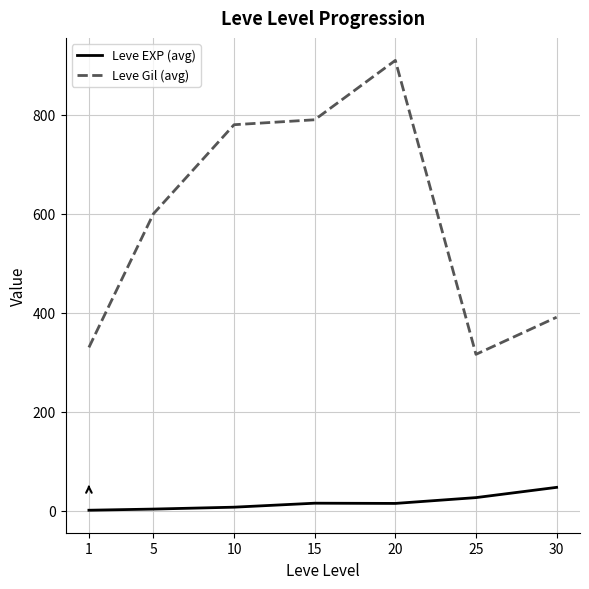

What is the minimum value for Leve EXP (avg)?

1.0